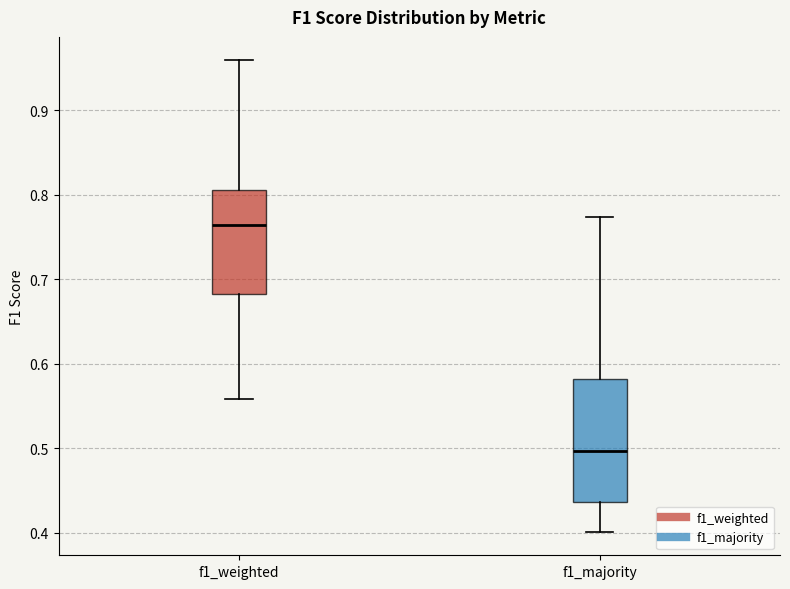

Comparing the boxes themselves (not the whiskers), which one is the tallest?

f1_majority